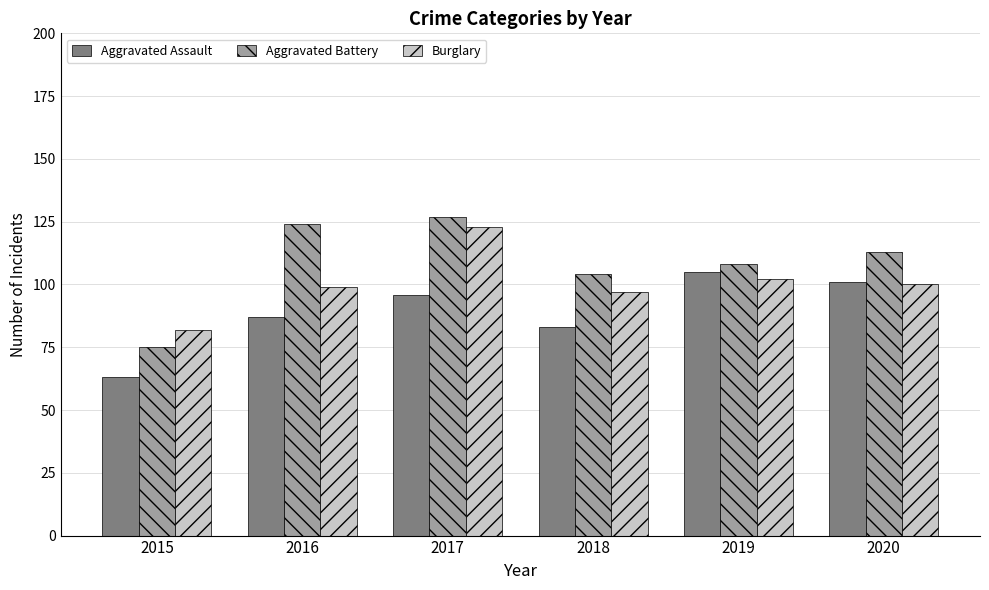

Reading left to right, transcribe all the data shown in this chart.

Aggravated Assault: 63	87	96	83	105	101
Aggravated Battery: 75	124	127	104	108	113
Burglary: 82	99	123	97	102	100